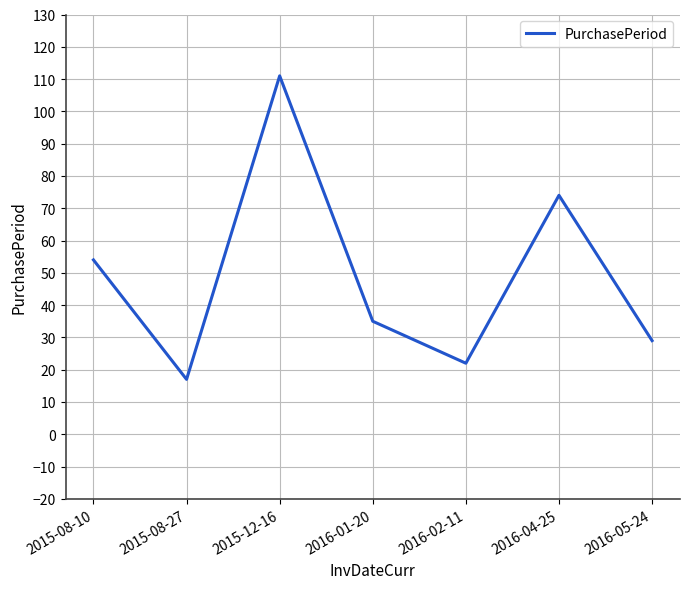

List the labels in order of value, largest first.

2015-12-16, 2016-04-25, 2015-08-10, 2016-01-20, 2016-05-24, 2016-02-11, 2015-08-27